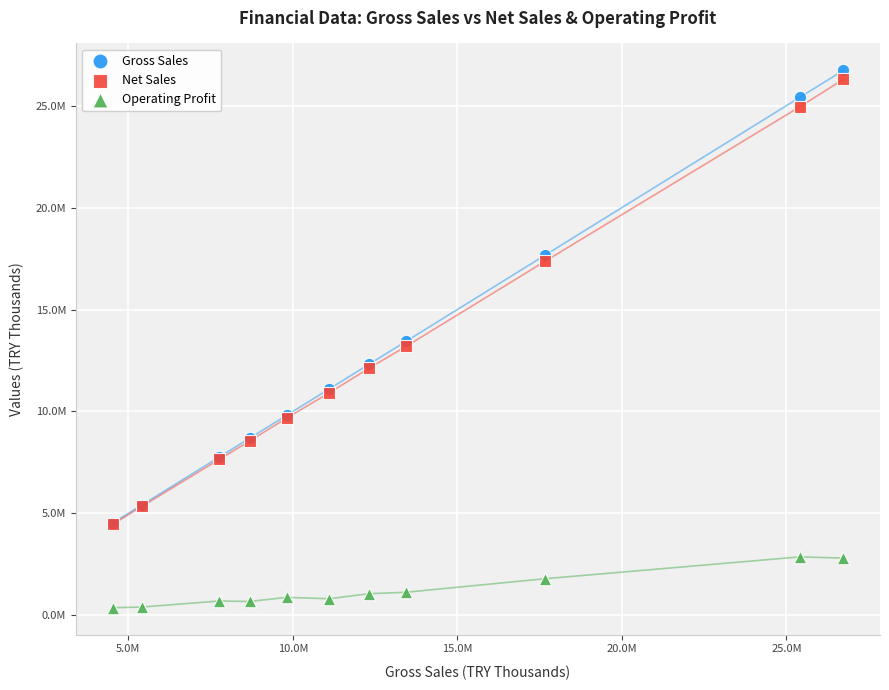

What are all the series names shown in the legend?

Gross Sales, Net Sales, Operating Profit